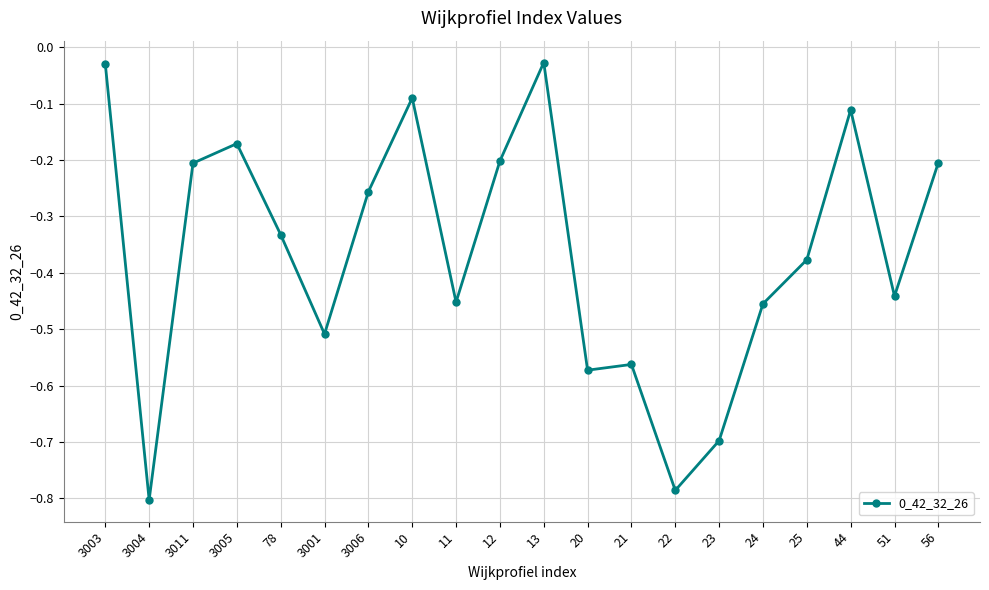

The chart shows a value of -0.2 at 3011. True or false?

True